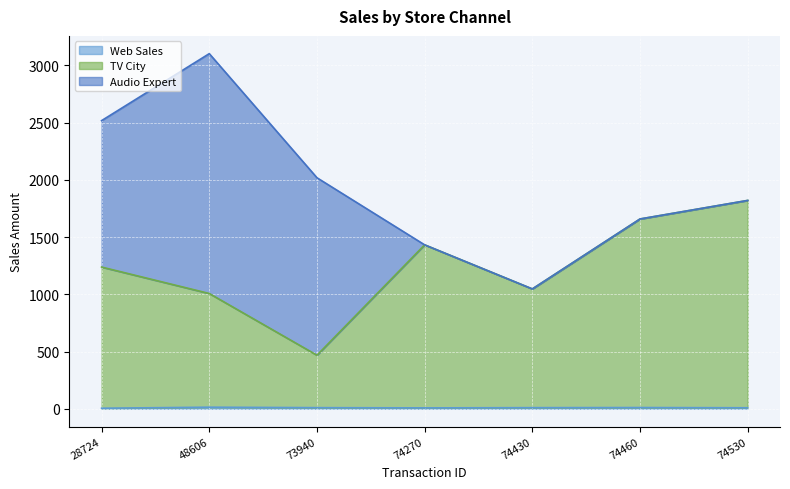

Which series has the largest total across all categories?

TV City